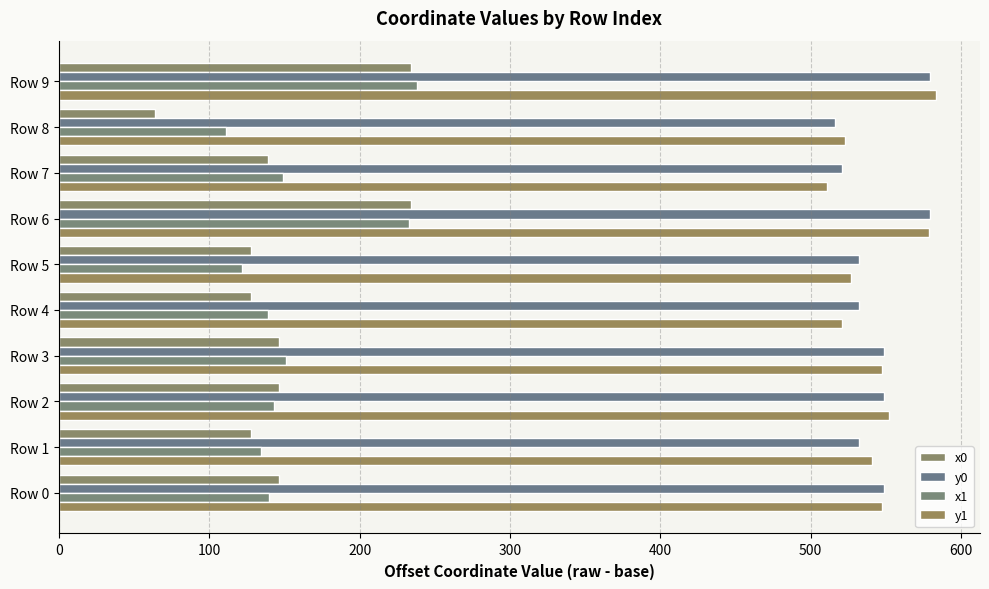

Which series has the largest total across all categories?

y0